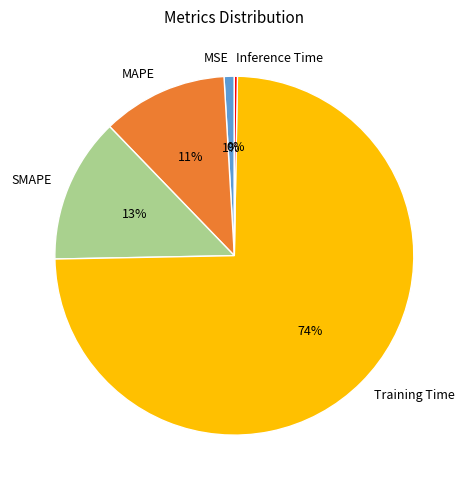

Which category has the biggest portion of the pie?

Training Time